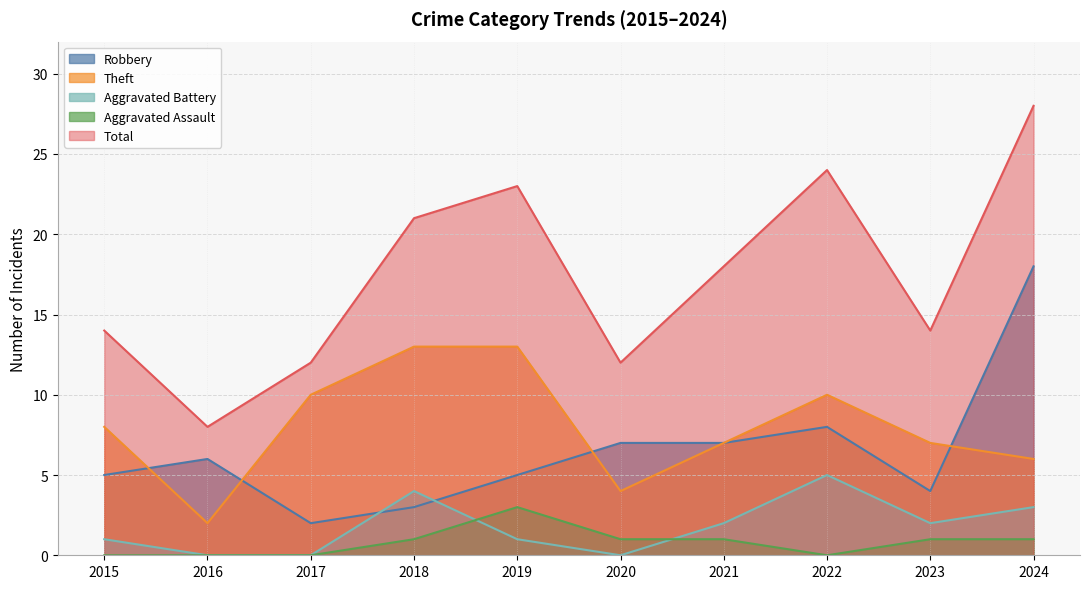

True or false: Aggravated Assault and Robbery cross at least once.

False